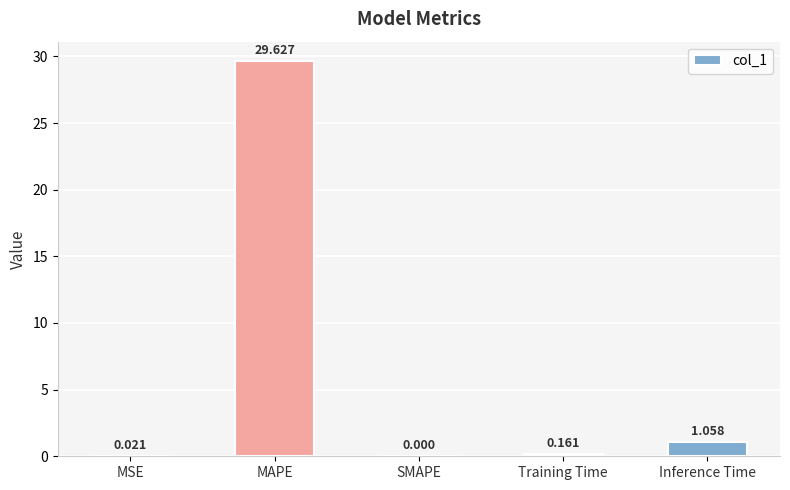

At which label is the value closest to 14?

Inference Time